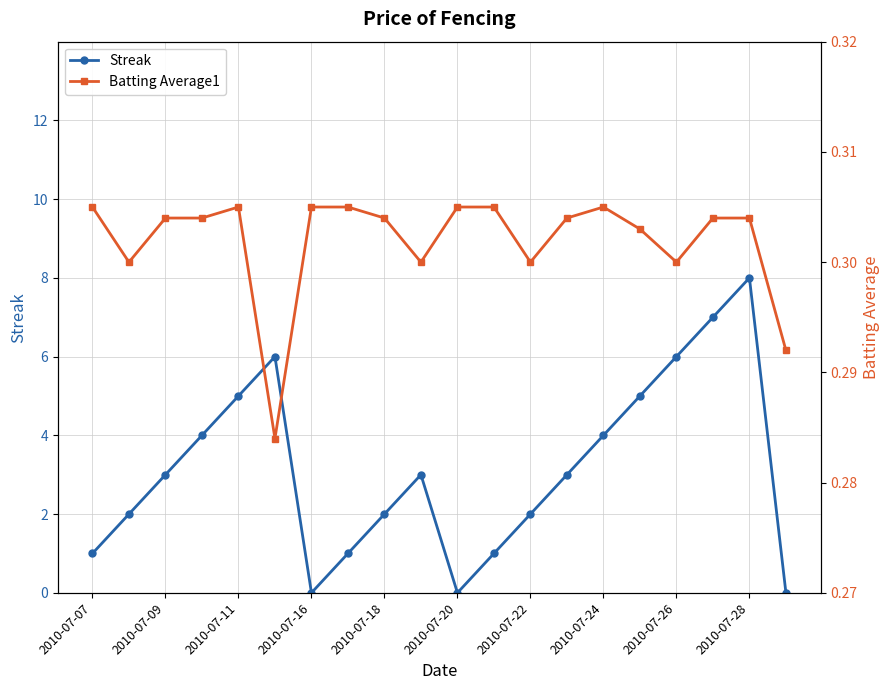

True or false: Streak and Batting Average1 cross at least once.

True